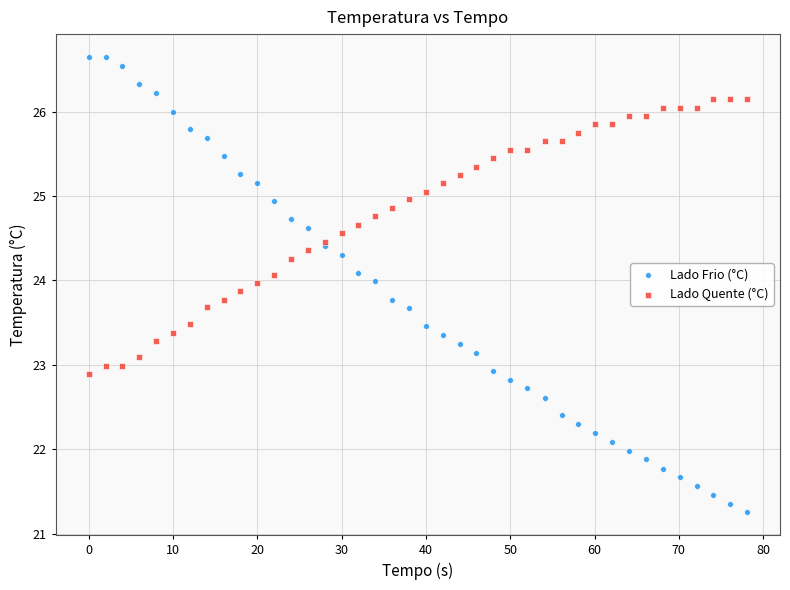

Which series contains the lowest Y value?

Lado Frio (°C)